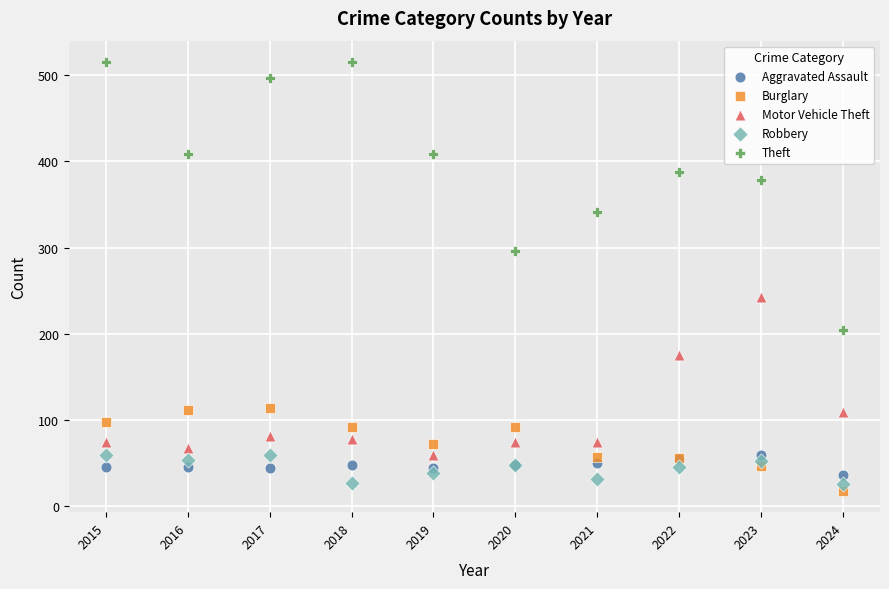

Which series reaches the maximum Y coordinate?

Theft